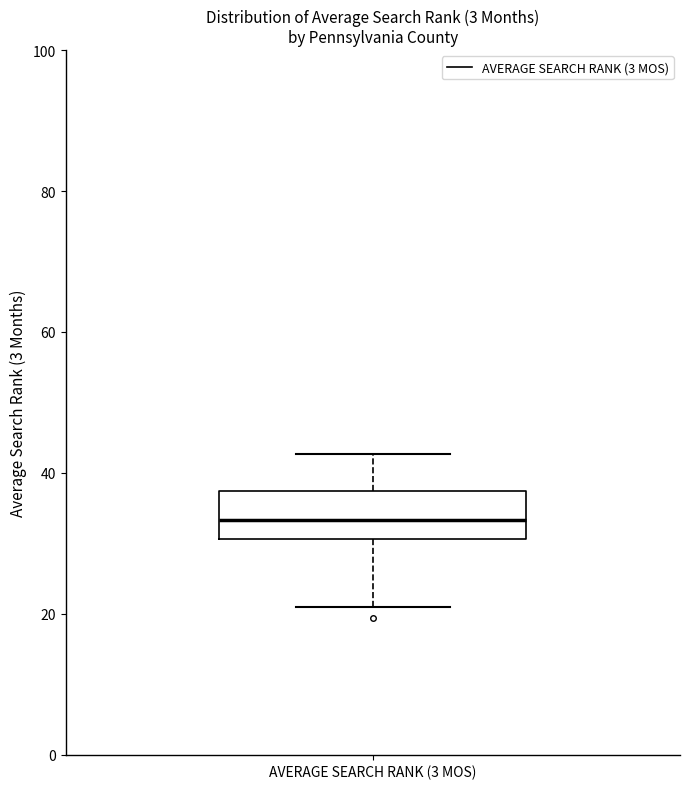

Read this box plot against the y-axis: the position of the median line, the range covered by the box, and the ends of both whiskers. The values are not printed on the chart, so give them approximately, as read against the axis.

median 34, box 30 to 38, whiskers 22 to 42